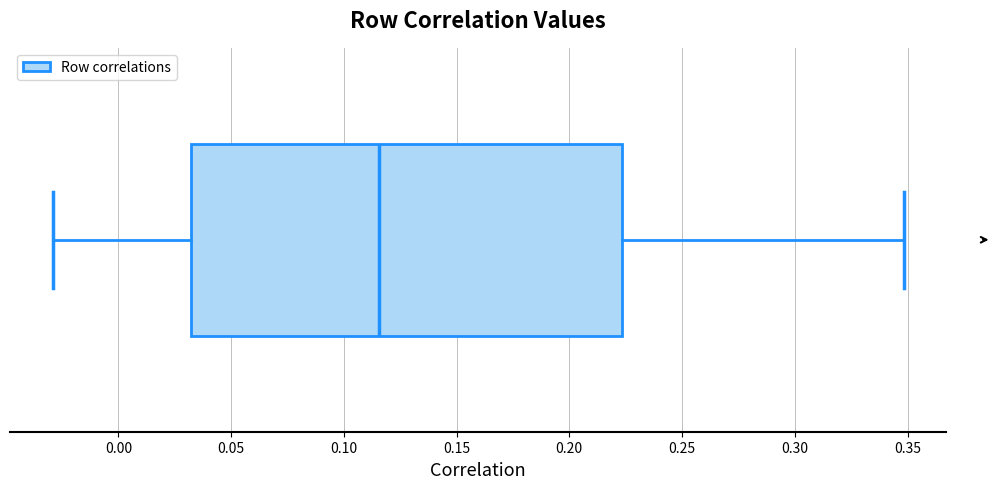

Where does the left whisker of the box end on the x-axis? The values are not printed on the chart, so give them approximately, as read against the axis.

-0.030